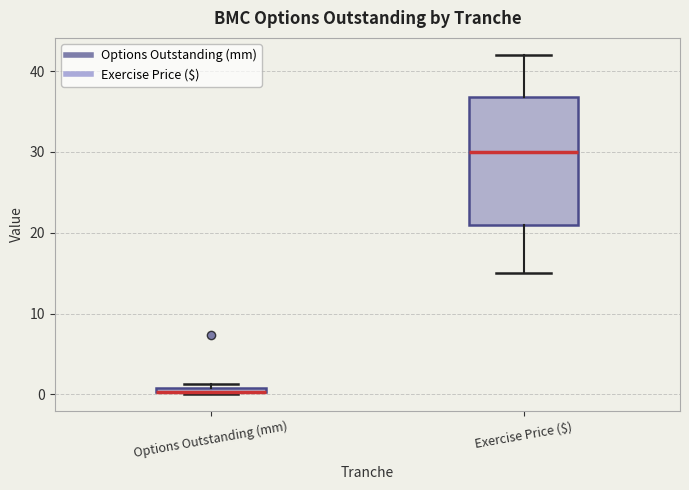

Comparing the boxes themselves (not the whiskers), which one is the tallest?

Exercise Price ($)